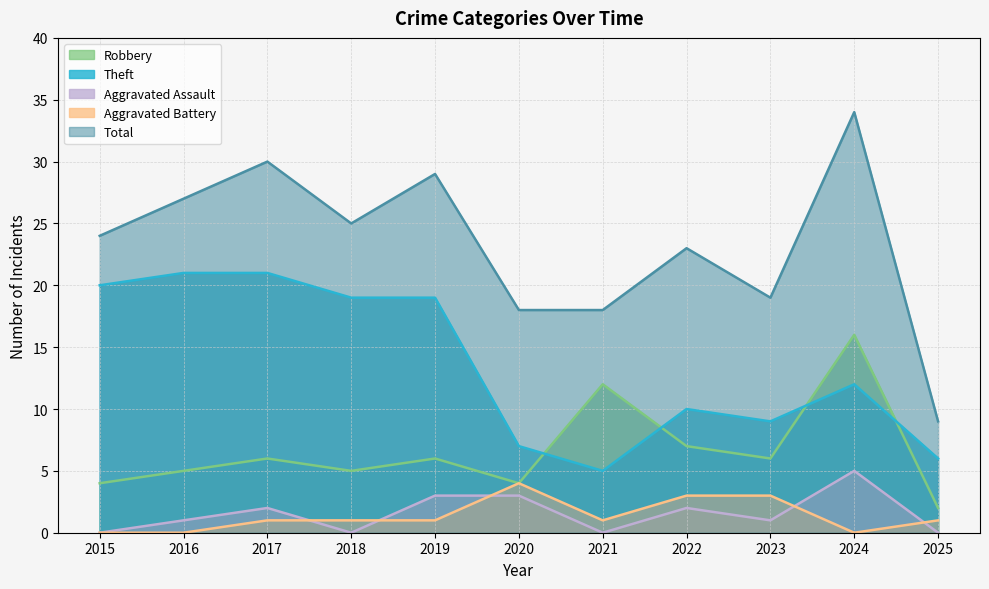

How many data points does each series have?

11